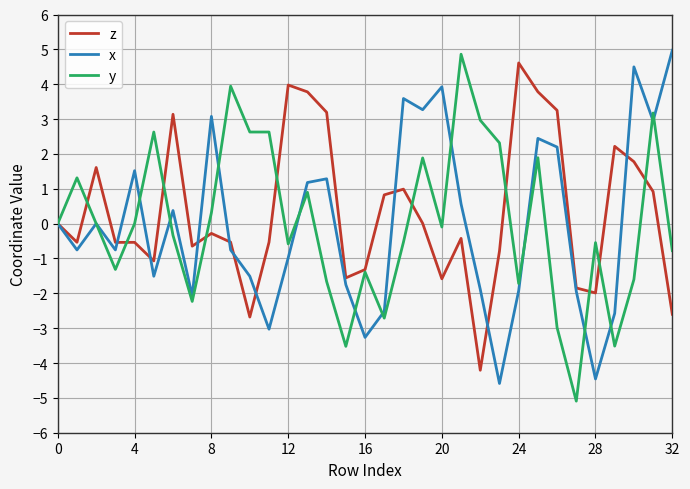

Does the chart display data point markers on the line(s)?

No